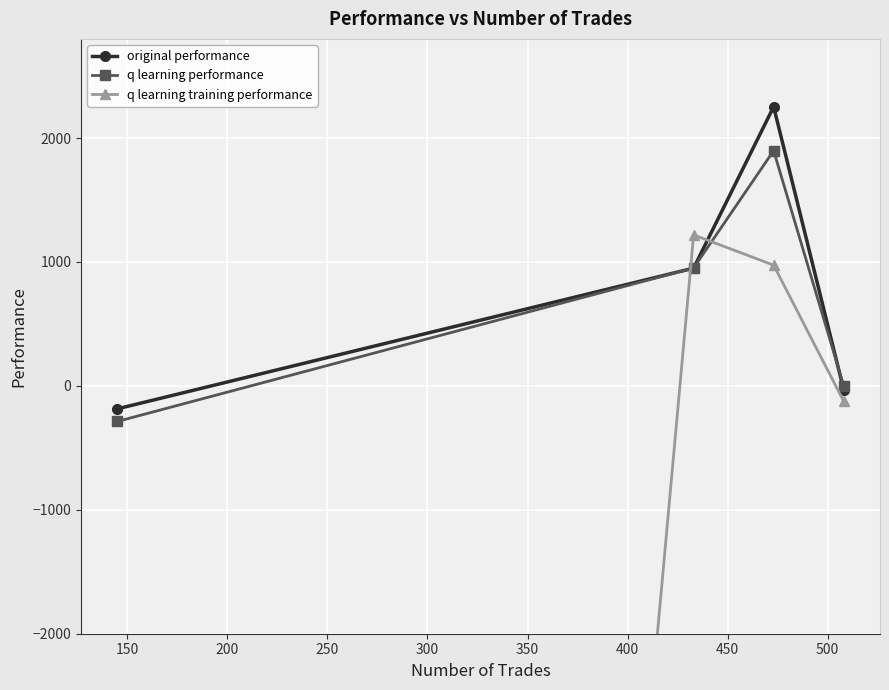

True or false: q learning performance has more than 0 points higher than both neighbors.

True